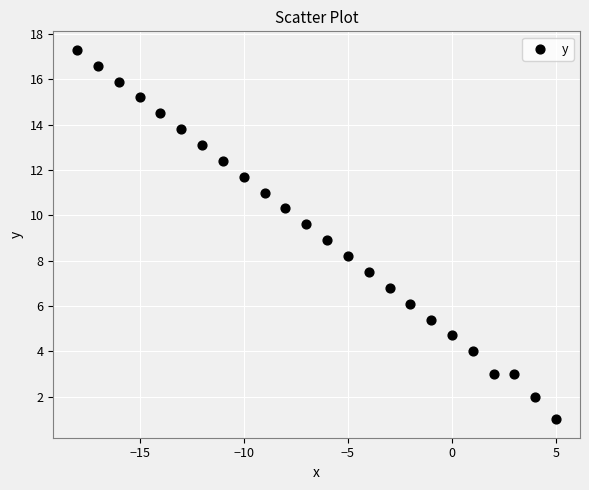

What is the range of Y values (max minus min)?

16.3